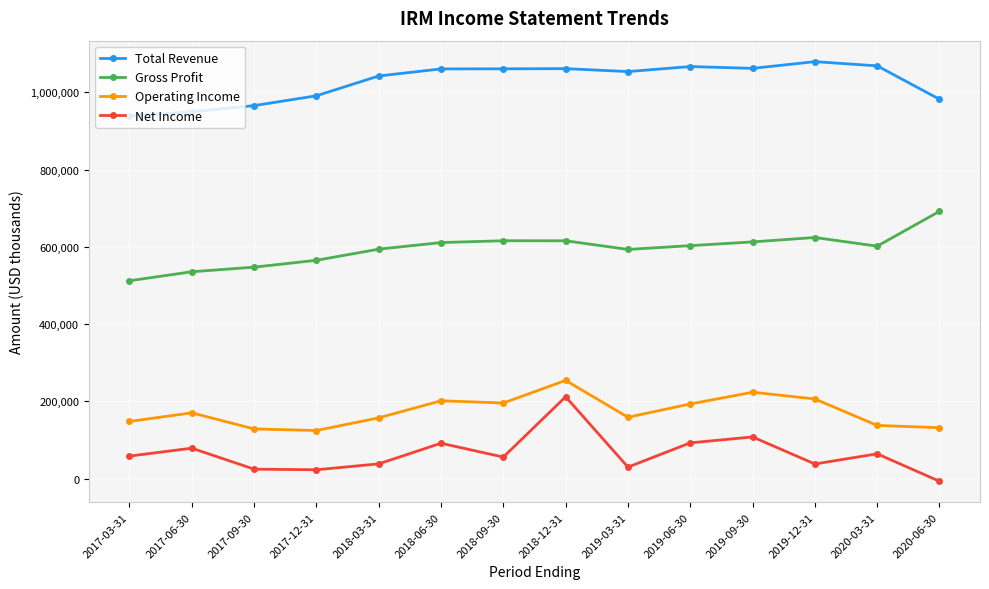

Which series has the largest total across all categories?

Total Revenue